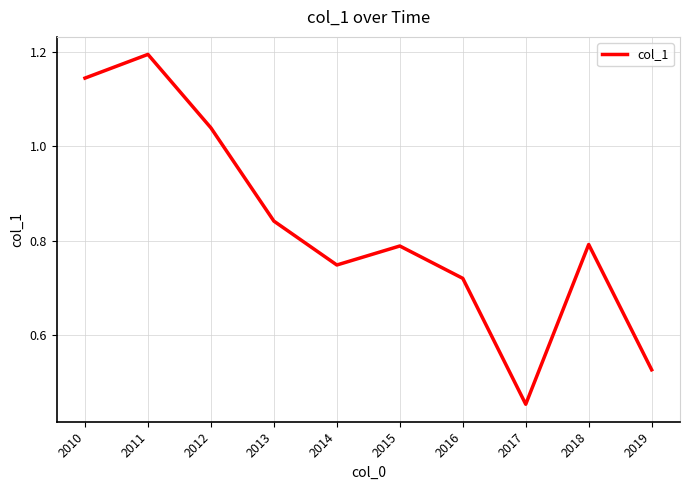

The value at 2017 is 0.1. True or false?

False